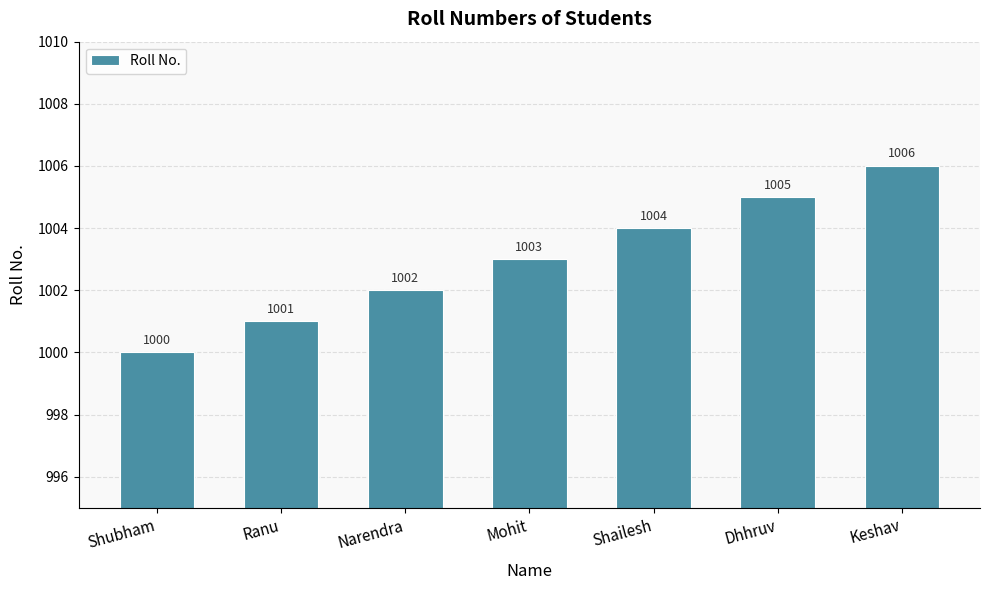

Are the bars grouped side by side (vs. stacked)?

No